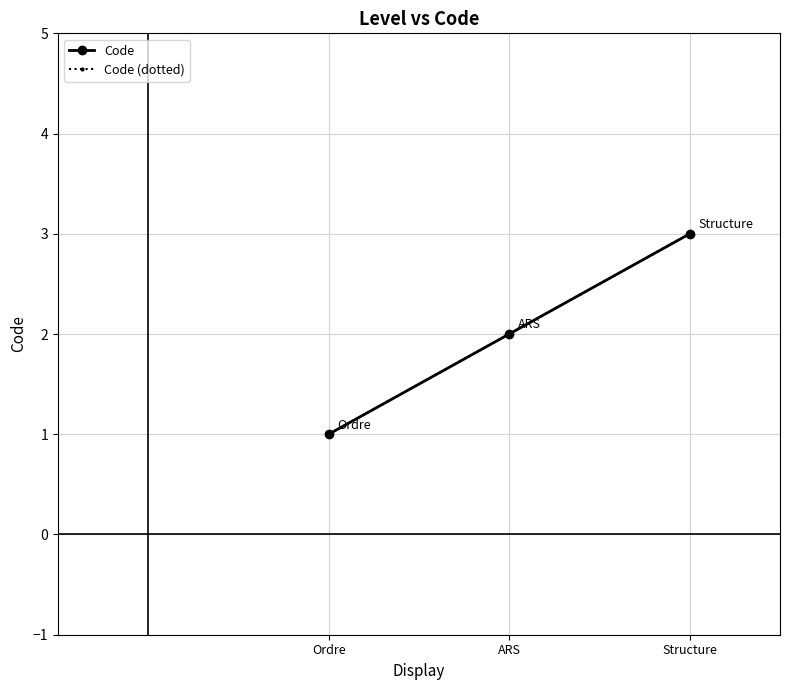

How many lines are shown in the chart?

2